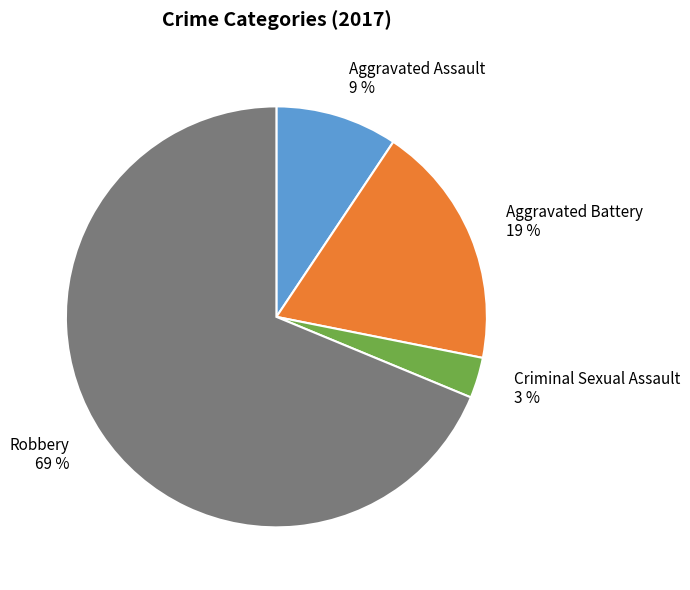

Which slice is the largest?

Robbery